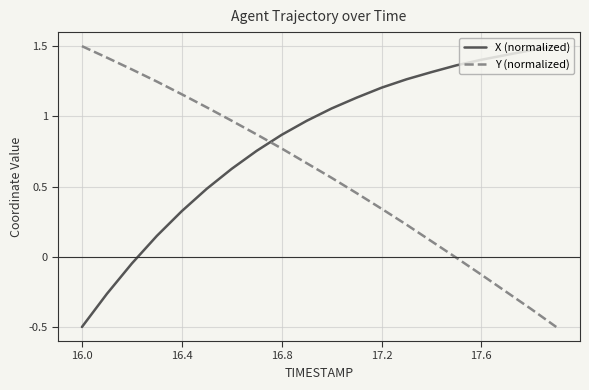

Rank the series by their average value, from lowest to highest.

Y (normalized), X (normalized)